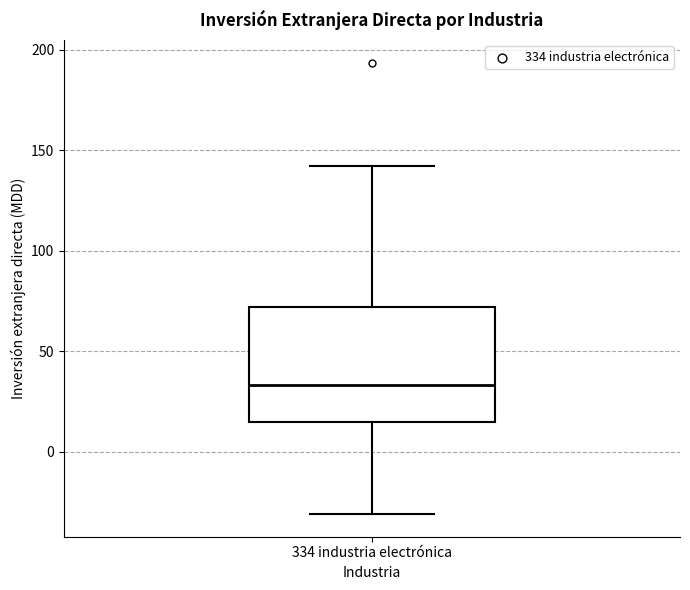

Where does the median line of the box for 334 industria electrónica sit on the y-axis? The values are not printed on the chart, so give them approximately, as read against the axis.

35